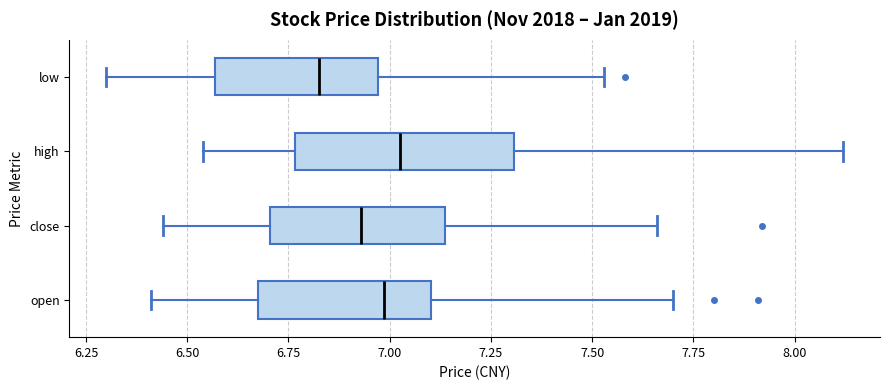

Where does the left whisker of the box for open end on the x-axis? The values are not printed on the chart, so give them approximately, as read against the axis.

6.40